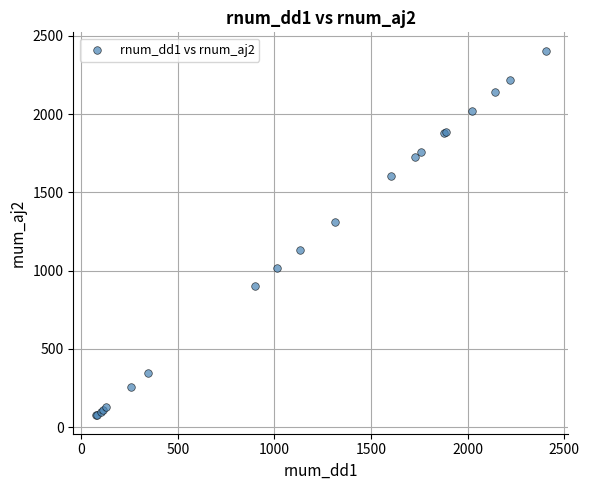

What Y value in the scatter plot is closest to 1240?

1313